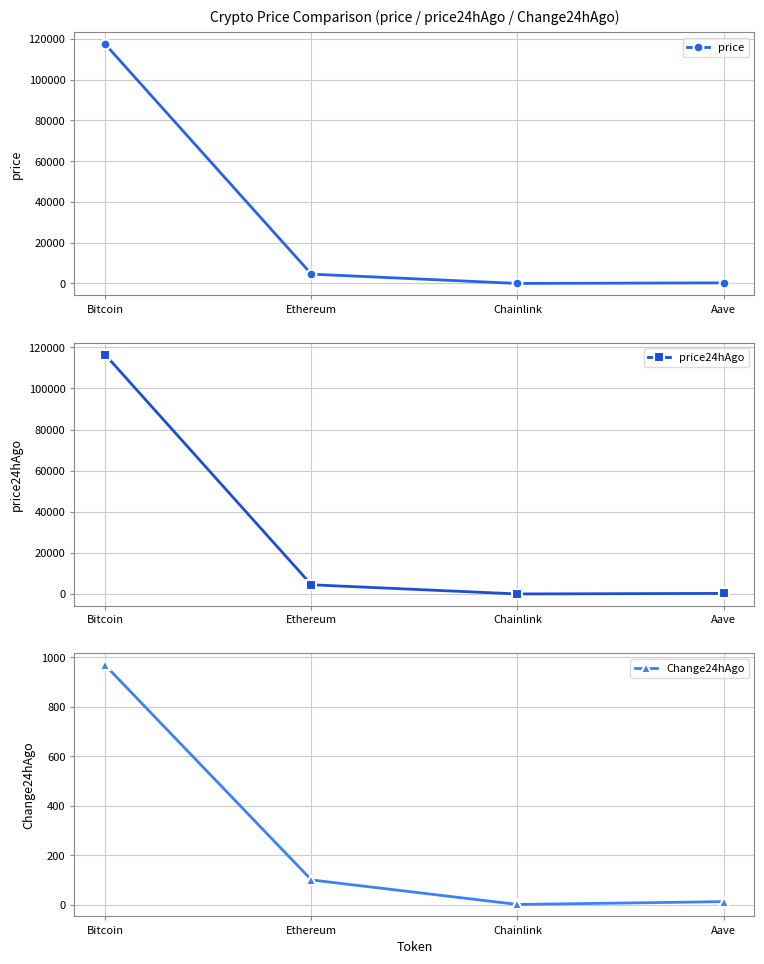

Where is price nearest to the value 58663?

Ethereum